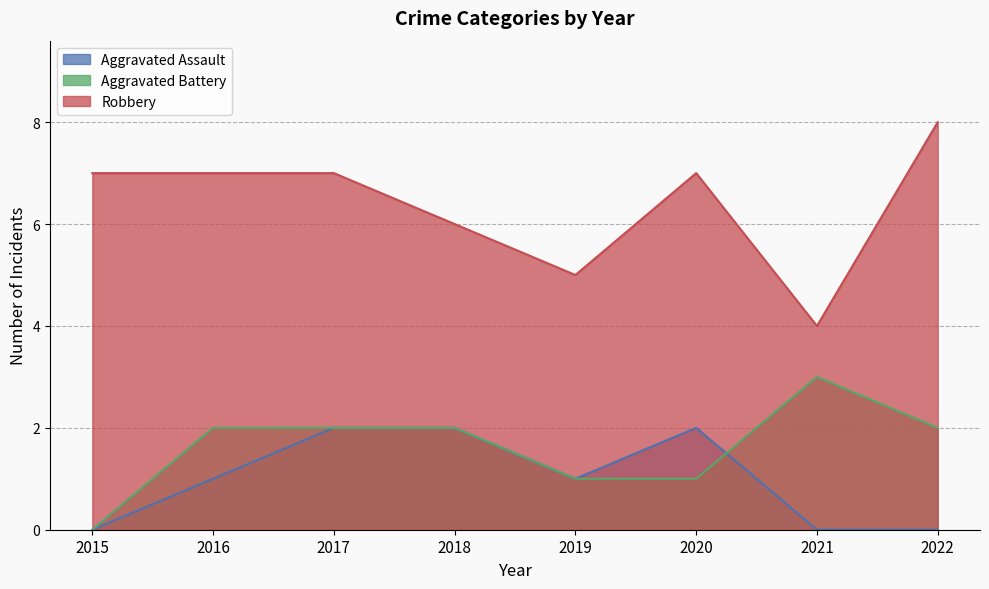

Which series has the largest total across all categories?

Robbery